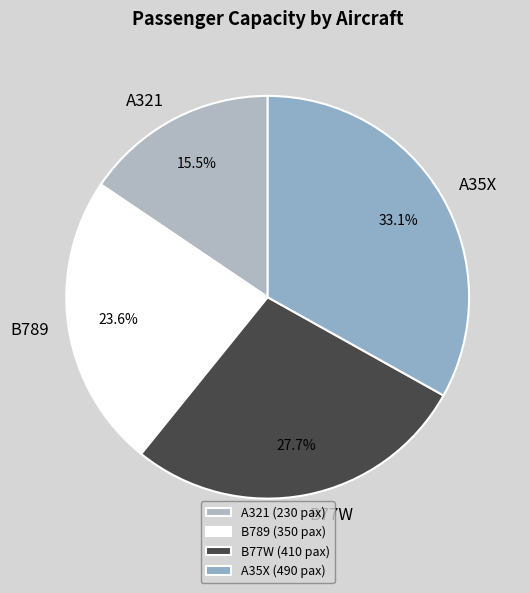

Which has a higher value, B789 or A321?

B789